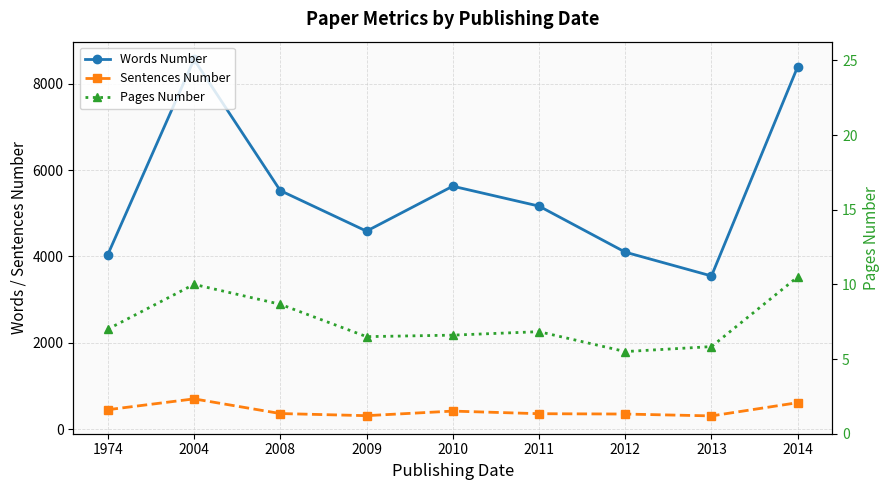

Rank the categories by Sentences Number value from lowest to highest.

2013, 2009, 2012, 2011, 2008, 2010, 1974, 2014, 2004